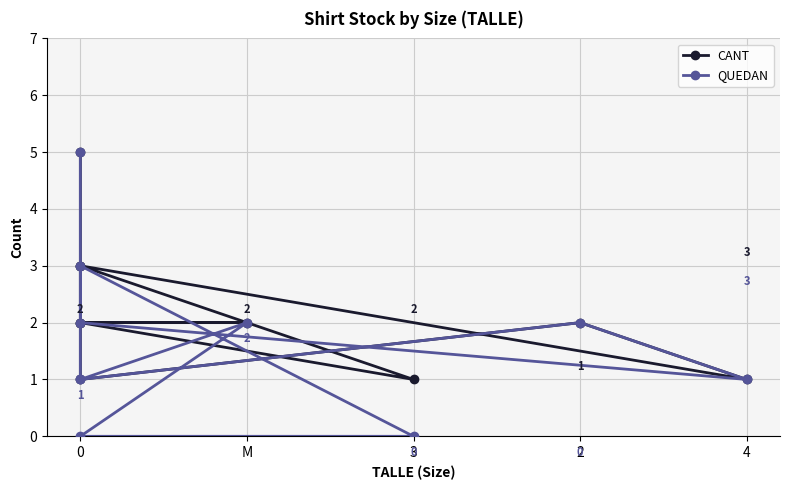

True or false: CANT has more than 1 interior local peaks.

True